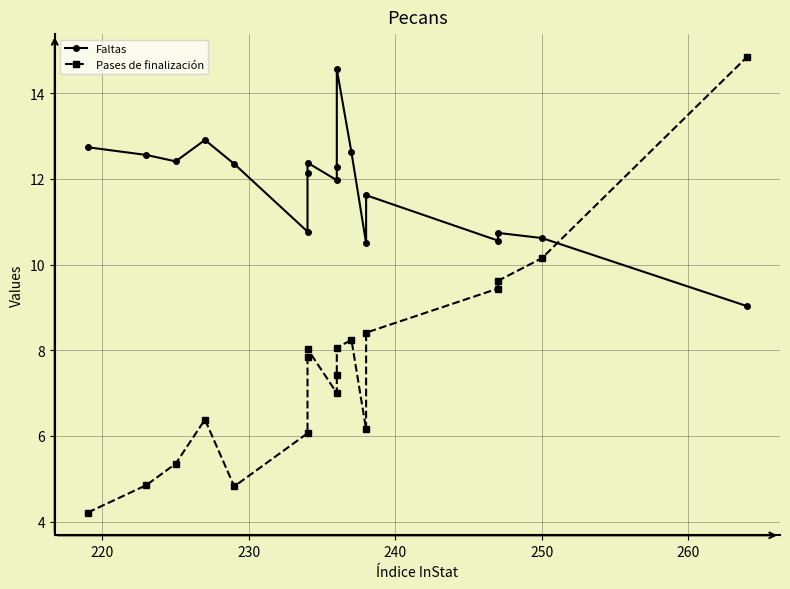

What are all the series names shown in the legend?

Faltas, Pases de finalización